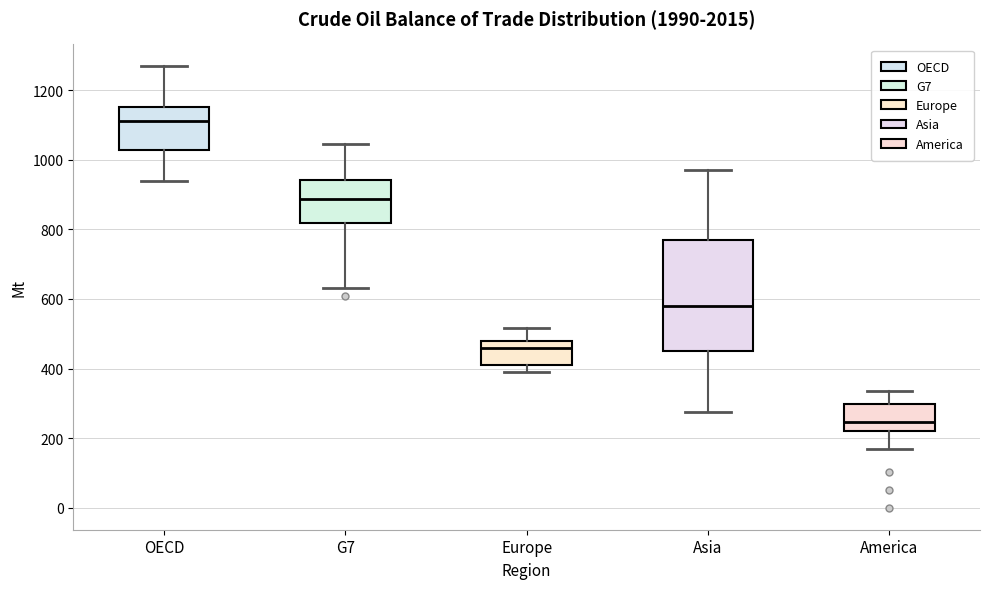

Comparing the boxes themselves (not the whiskers), which one is the tallest?

Asia